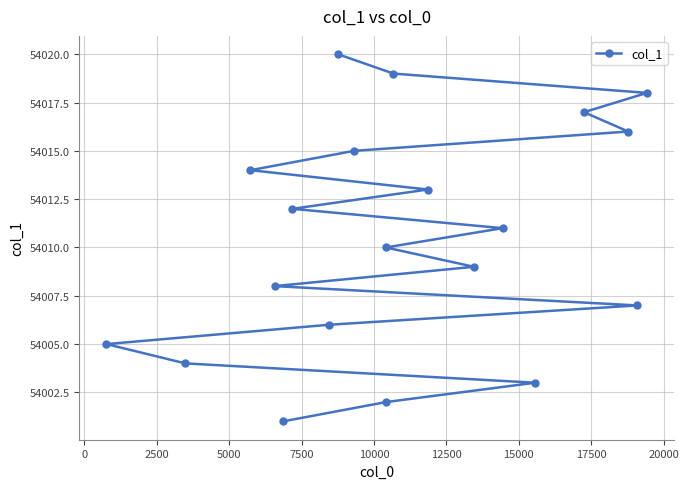

What is the value of the 12th point from the left?

54019